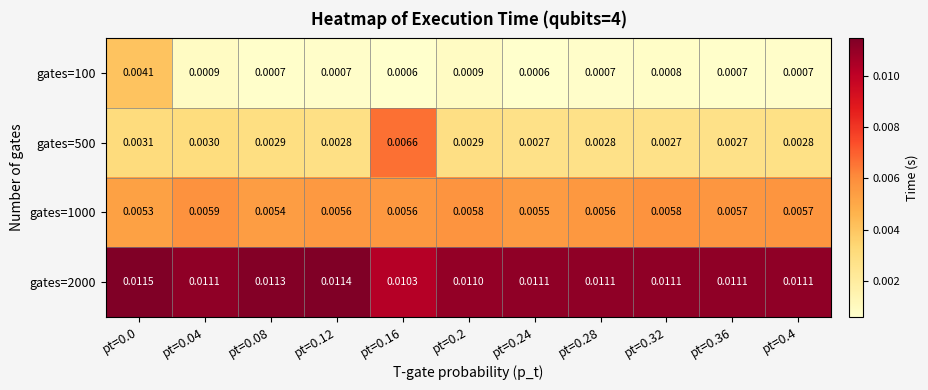

Is the value of gates=1000 at pt=0.08 greater than the value of gates=100 at pt=0.24?

Yes